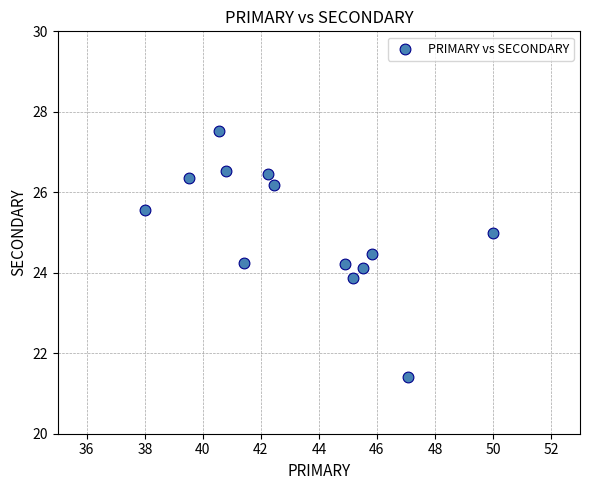

What is the range of Y values (max minus min)?

6.1